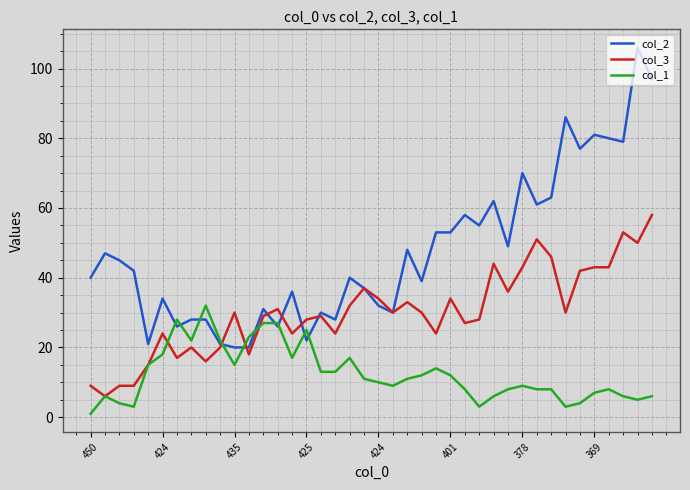

List the series in order of their peak value, lowest first.

col_1, col_3, col_2